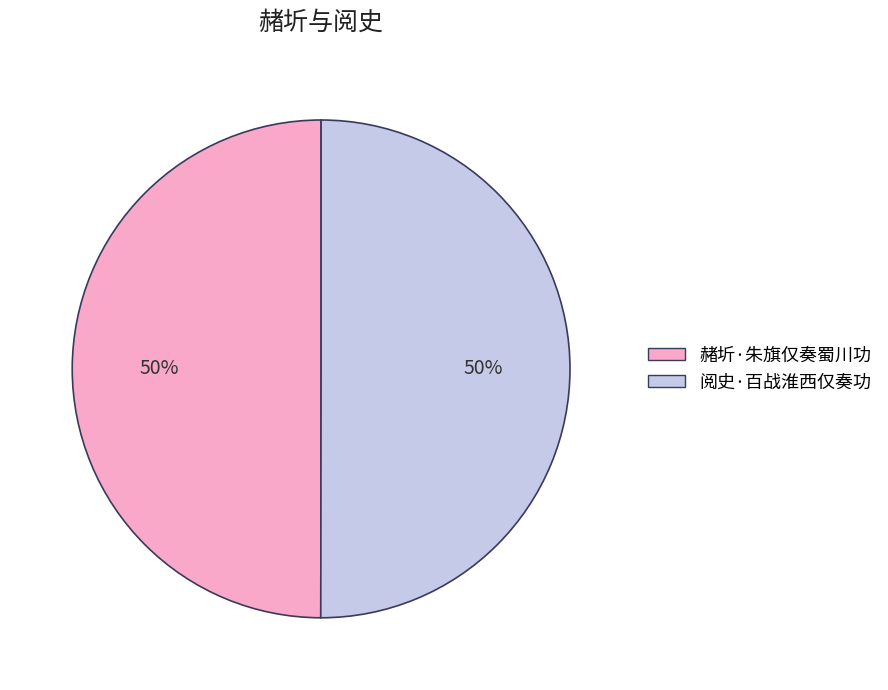

How many segments does this pie chart have?

2